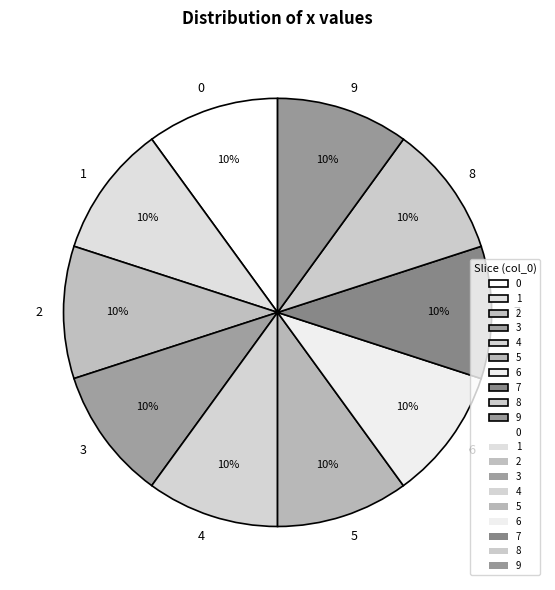

To the nearest percent, what portion does 3 represent?

10%